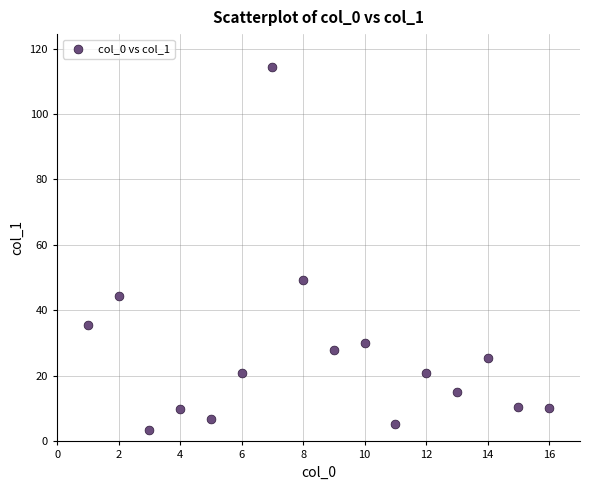

What is the range of Y values (max minus min)?

110.8